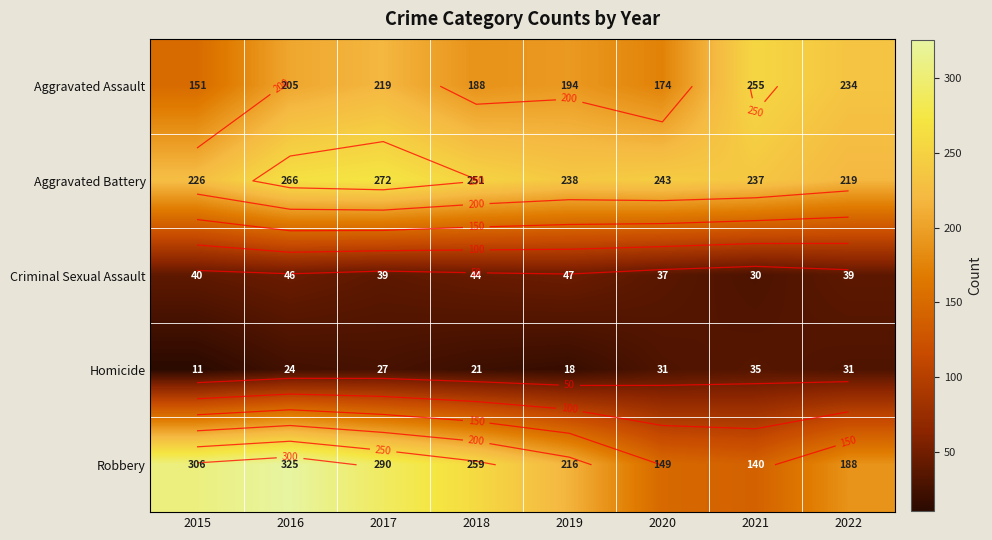

Which category has the highest value in the Aggravated Battery series?

2017